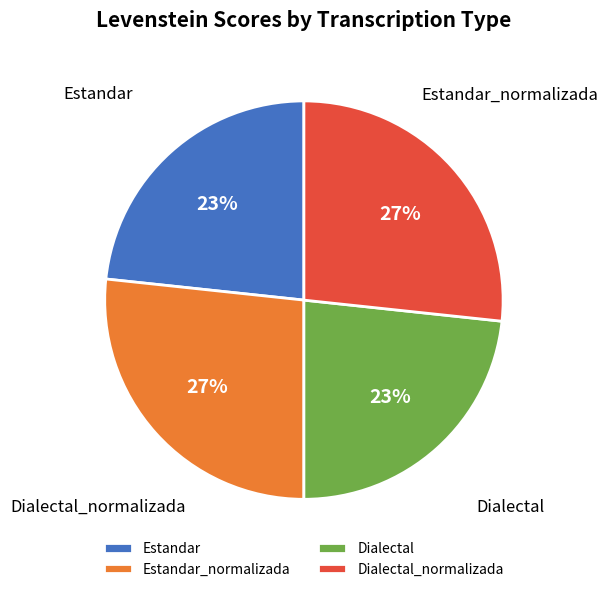

Combined, what portion of the pie is Estandar_normalizada and Dialectal_normalizada?

53.4%